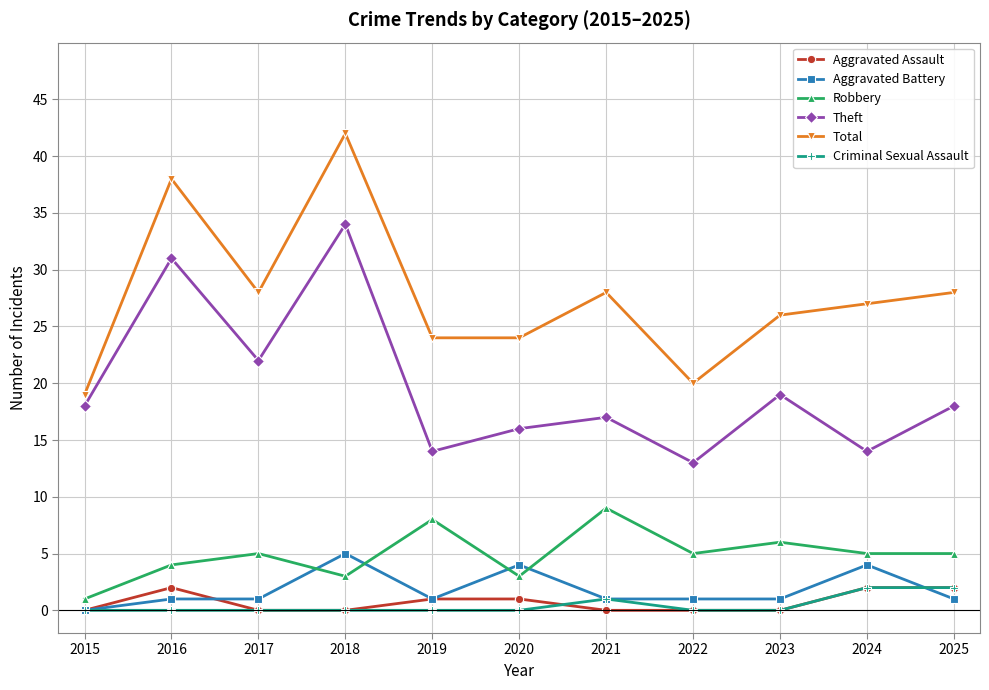

True or false: Robbery has a value of 1 at 2015.

True